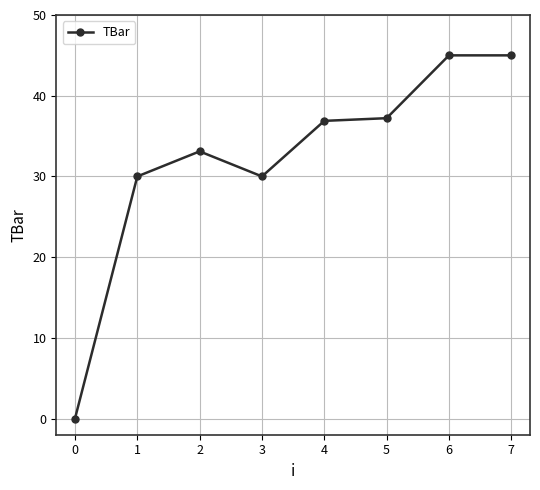

True or false: the data shows 25.3 at 6.

False